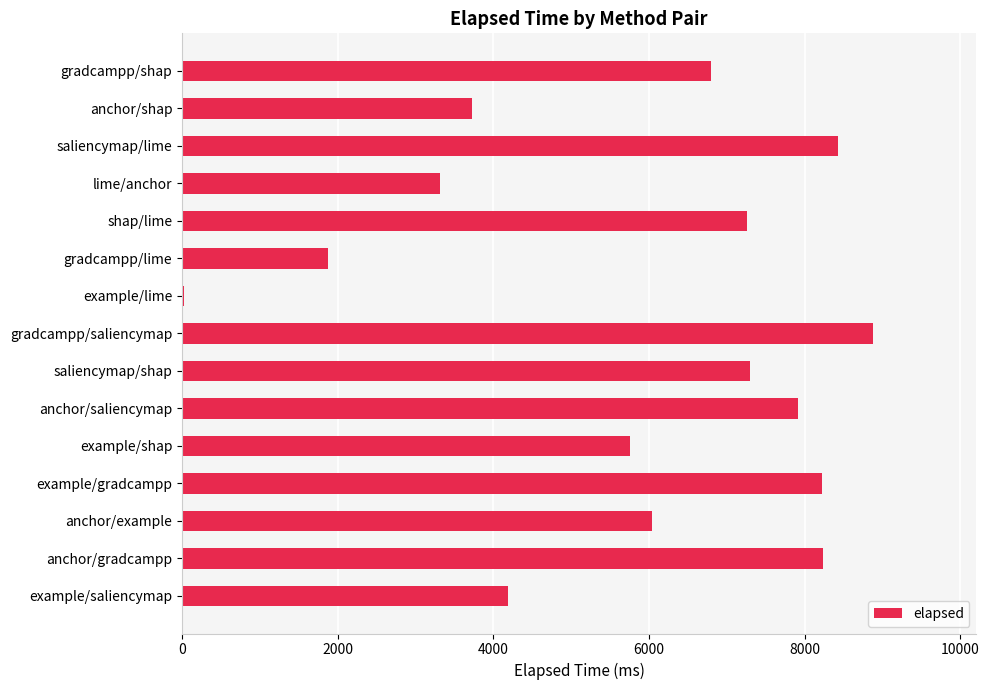

Approximately how many times larger is the value at anchor/saliencymap compared to gradcampp/lime?

4.2